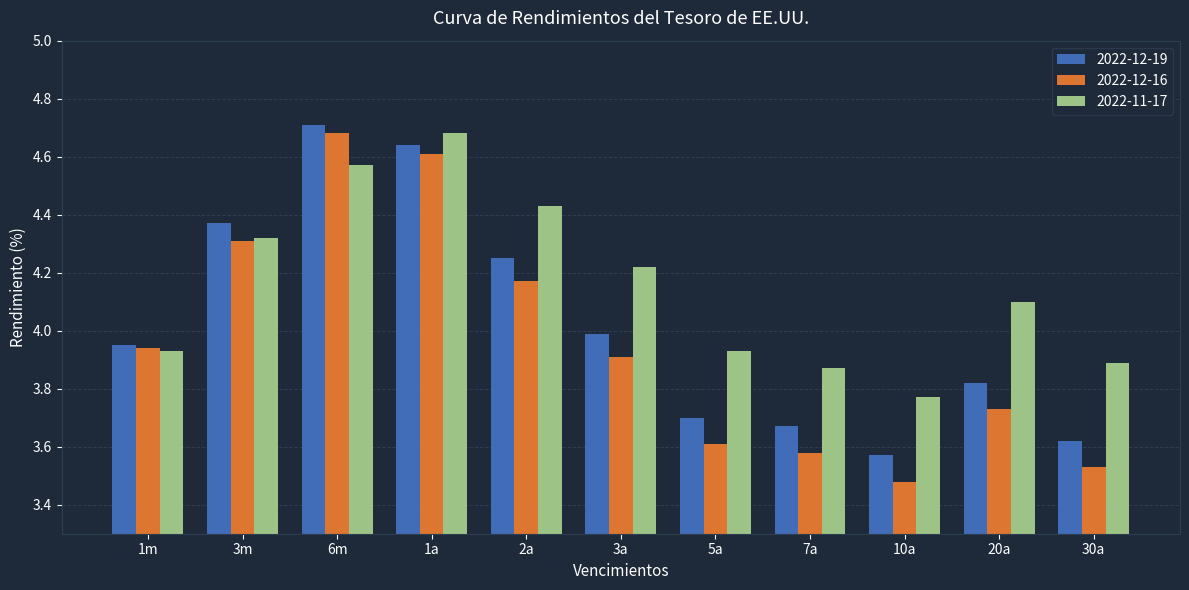

At which label does 2022-11-17 reach its peak?

1a